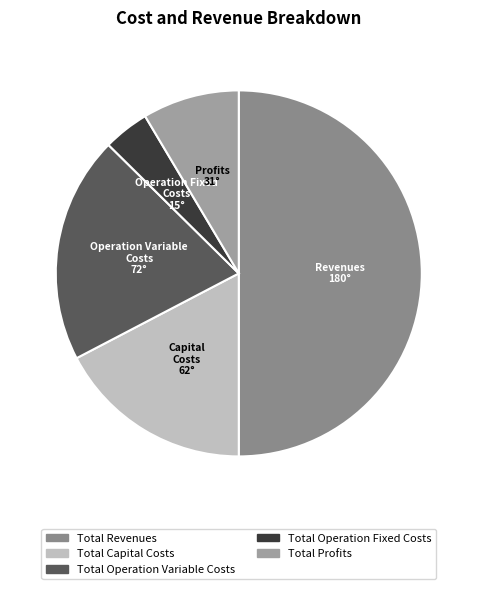

Does any single category account for the majority?

No